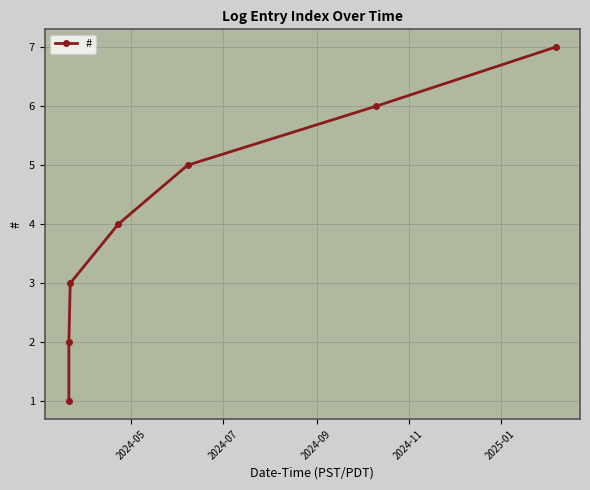

Reading left to right, transcribe all the data shown in this chart.

1	2	3	4	5	6	7